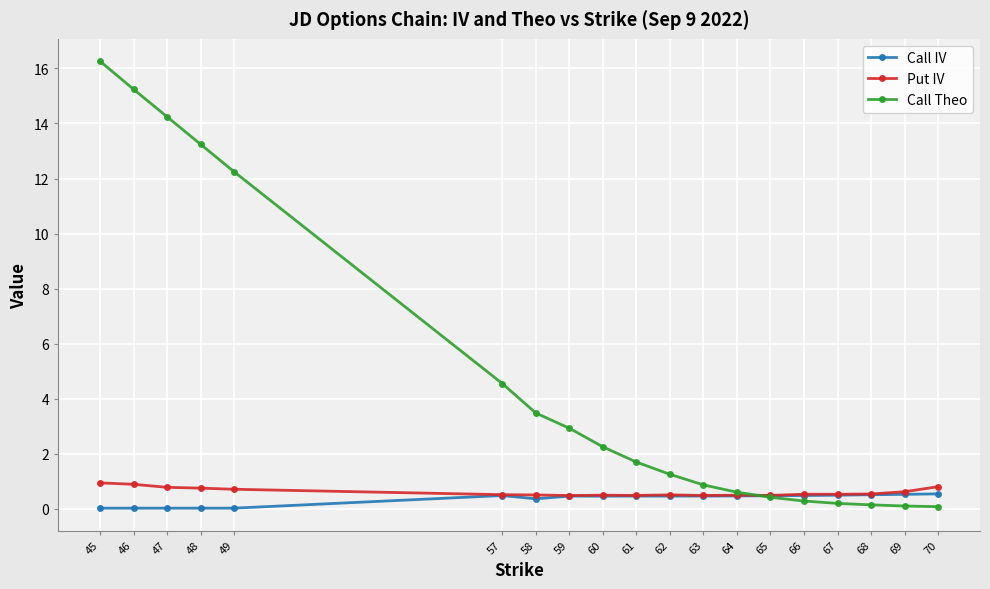

What value does the Call IV series have at 57?

0.5